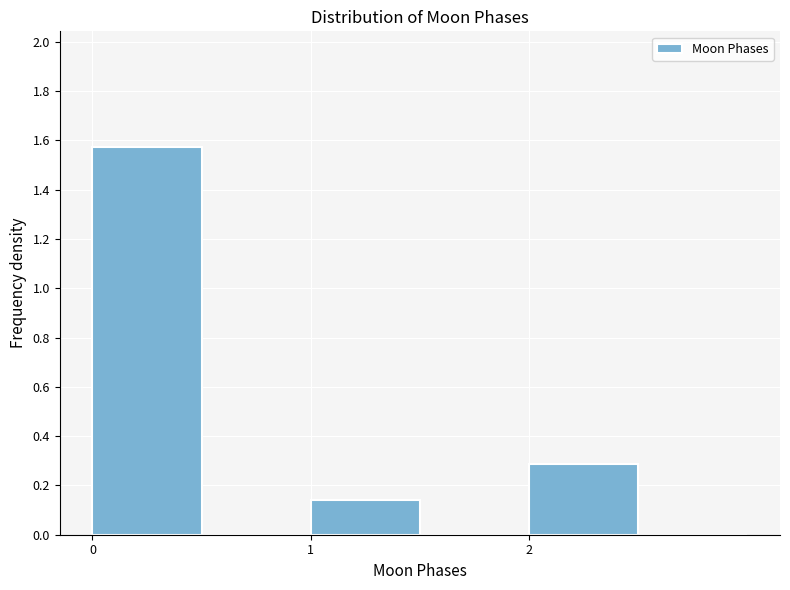

Reading left to right, transcribe this chart: for each bar, give the range it covers on the x-axis and its height. The values are not printed on the chart, so give them approximately, as read against the axis.

0.0 to 0.5: 1.58
0.5 to 1.0: 0
1.0 to 1.5: 0.14
1.5 to 2.0: 0
2.0 to 2.5: 0.28
2.5 to 3.0: 0